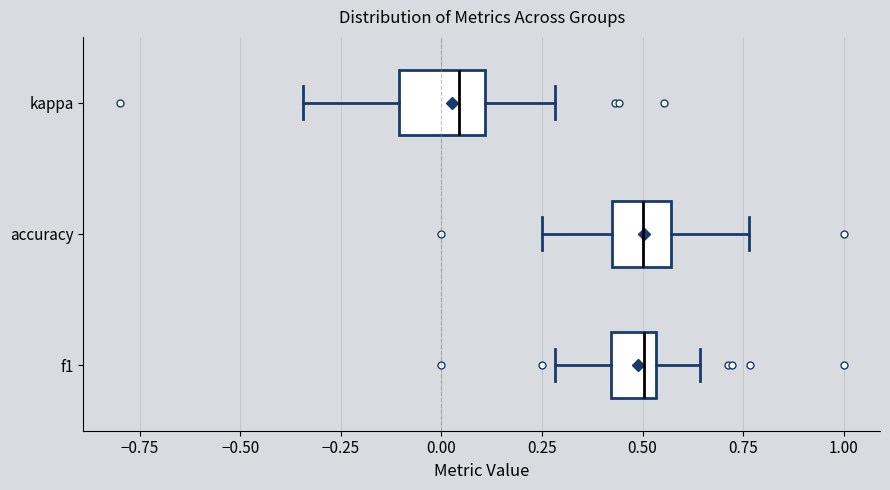

Which box is the widest, from its left edge to its right edge?

kappa